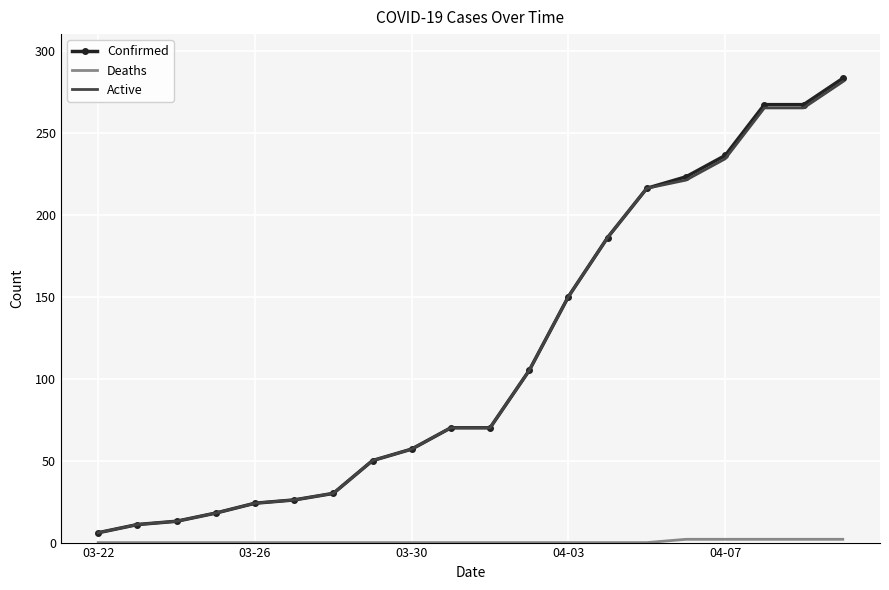

Which series has the widest spread of values?

Confirmed